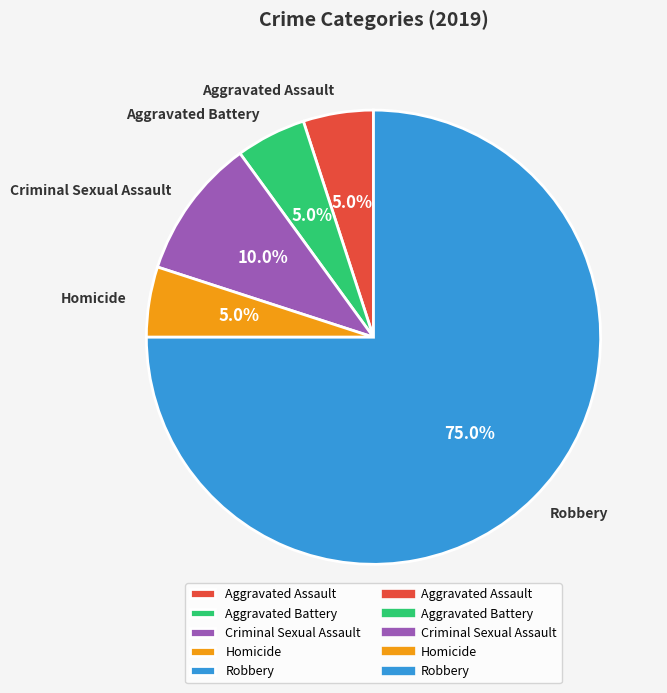

Combined, what portion of the pie is Aggravated Battery and Criminal Sexual Assault?

15.0%